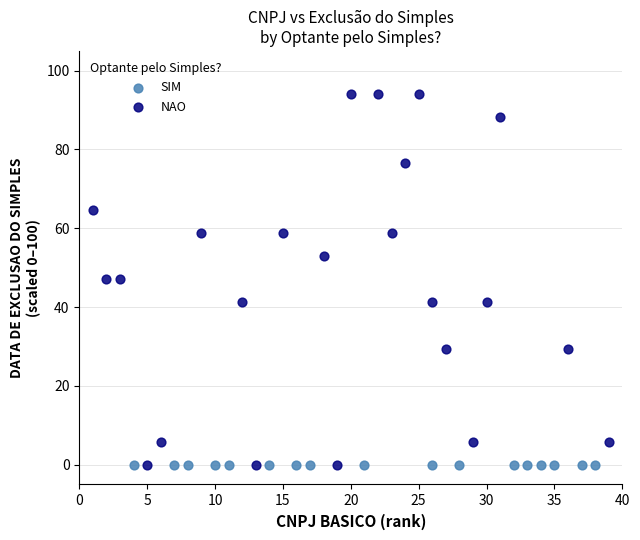

Which series contains the highest Y value?

NAO